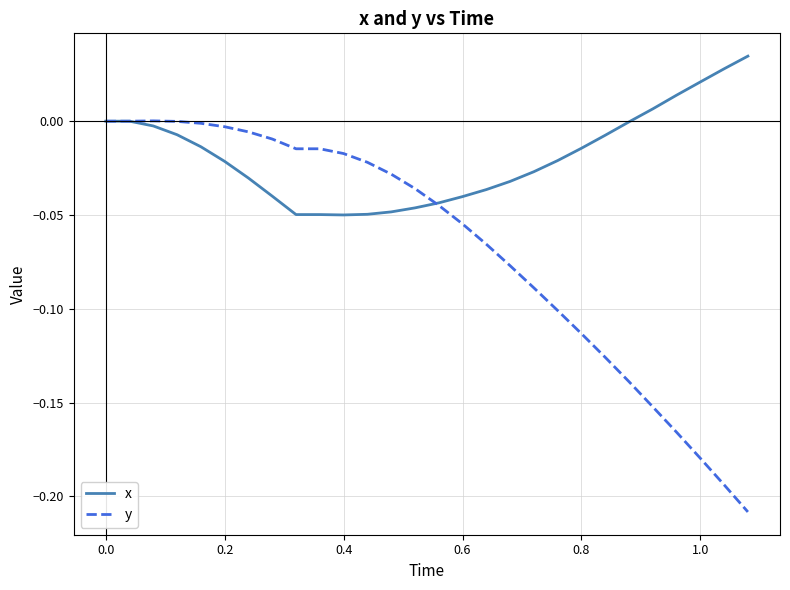

What is the difference between the maximum and minimum values in the x series?

0.1